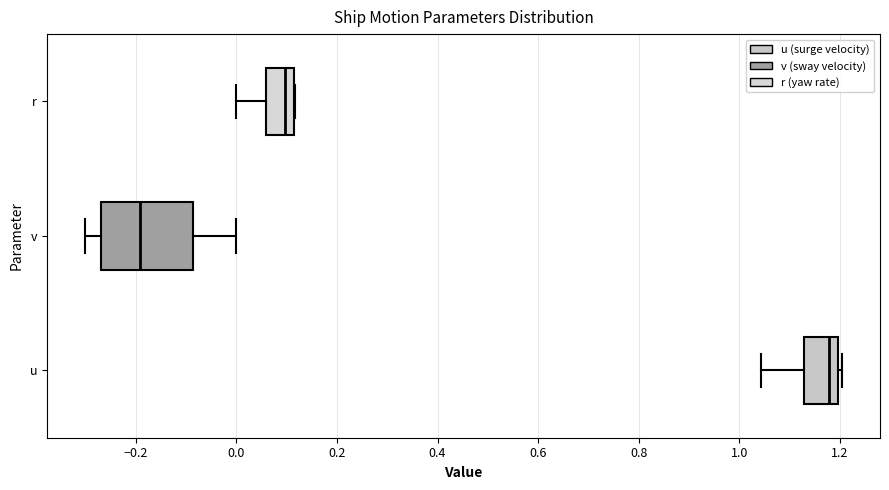

Which box is the widest, from its left edge to its right edge?

v